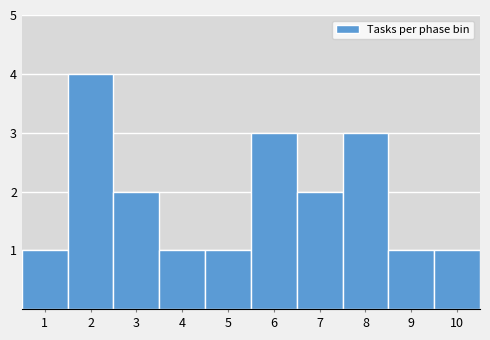

Reading left to right, transcribe this chart: for each bar, give the range it covers on the x-axis and its height. The values are not printed on the chart, so give them approximately, as read against the axis.

0.5 to 1.5: 1
1.5 to 2.5: 4
2.5 to 3.5: 2
3.5 to 4.5: 1
4.5 to 5.5: 1
5.5 to 6.5: 3
6.5 to 7.5: 2
7.5 to 8.5: 3
8.5 to 9.5: 1
9.5 to 10.5: 1